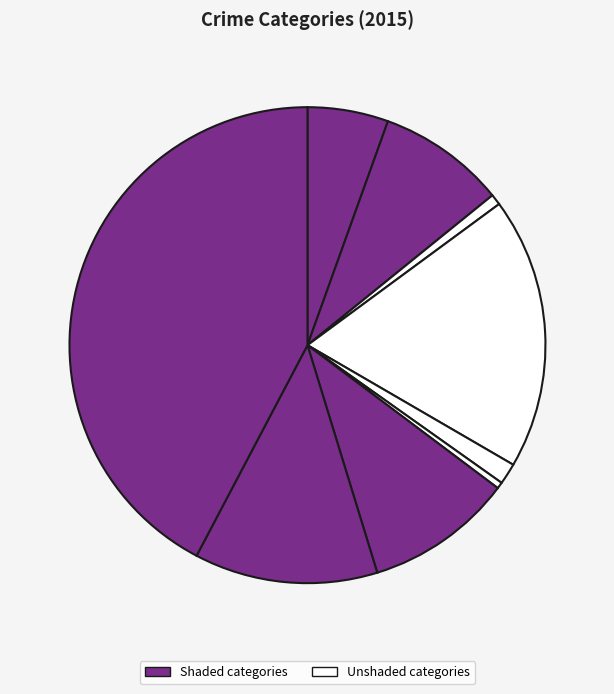

Count the number of slices in the pie.

9